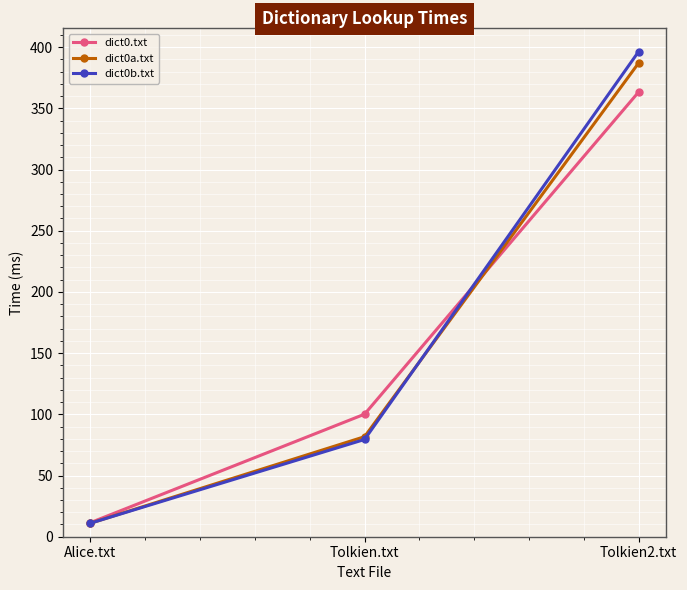

Reading left to right, list all the values displayed in this chart.

dict0.txt: Alice.txt=11.5	Tolkien.txt=100.1	Tolkien2.txt=363.3
dict0a.txt: Alice.txt=11.0	Tolkien.txt=81.7	Tolkien2.txt=387.1
dict0b.txt: Alice.txt=11.1	Tolkien.txt=79.5	Tolkien2.txt=396.4